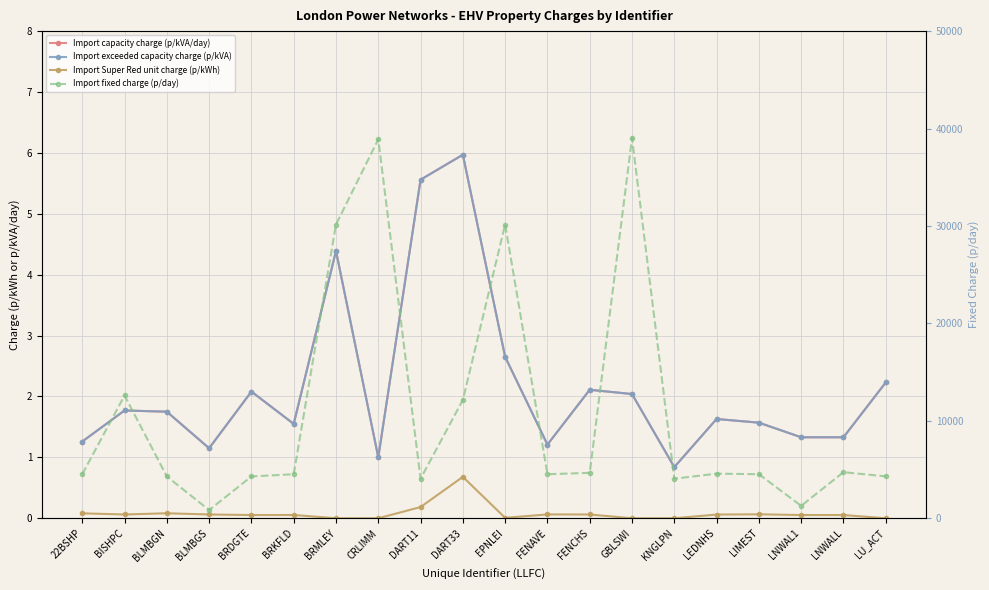

What is the spread (max minus min) of values at GBLSWI?

39022.7